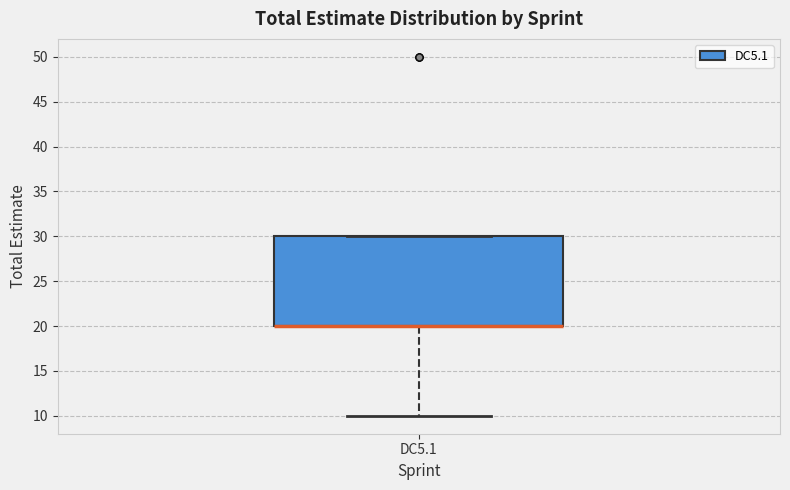

Read this box plot against the y-axis: the position of the median line, the range covered by the box, and the ends of both whiskers. The values are not printed on the chart, so give them approximately, as read against the axis.

median 20 (drawn on the box's lower edge), box 20 to 30, whiskers 10 to 30